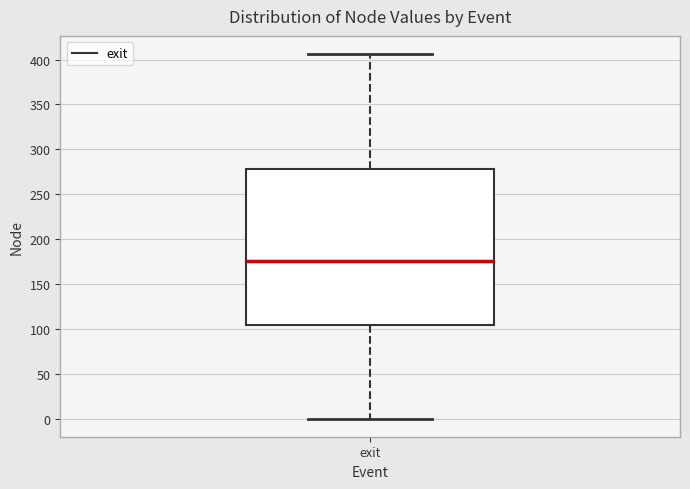

Where is the upper edge of the box for exit on the y-axis? The values are not printed on the chart, so give them approximately, as read against the axis.

280